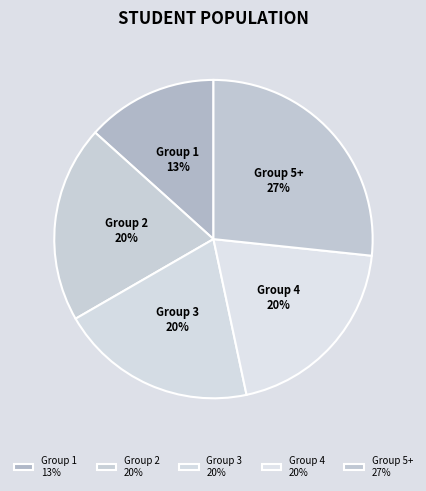

Does Group 5+ 27% account for over 50% of the chart?

No